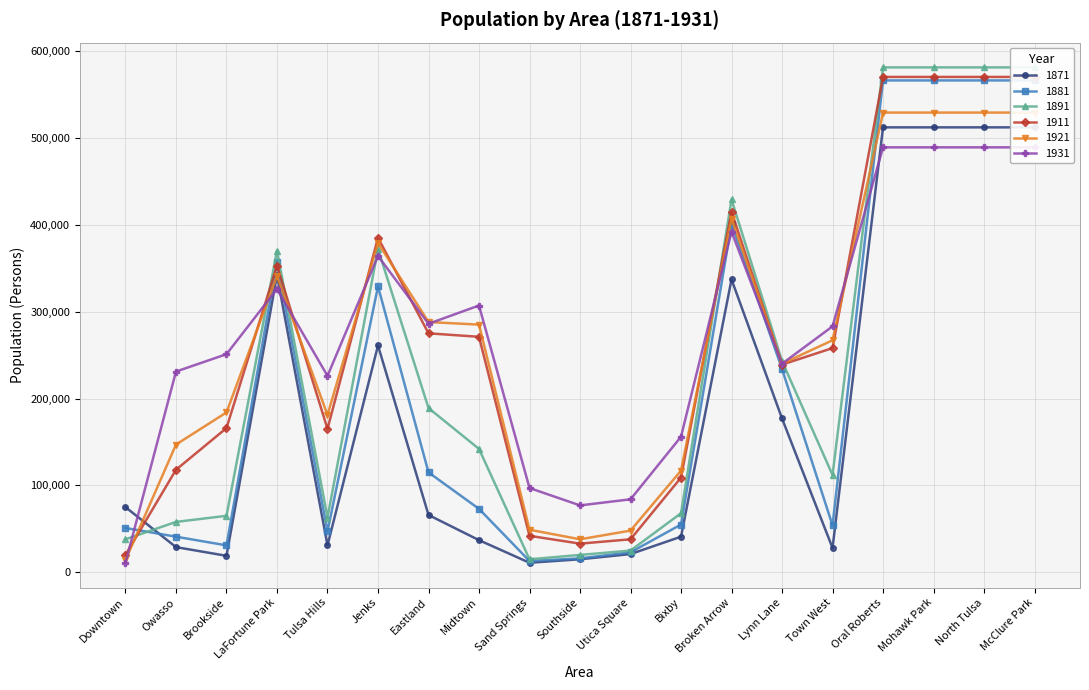

The Persons-1911 series shows 166000 at Brookside. True or false?

True